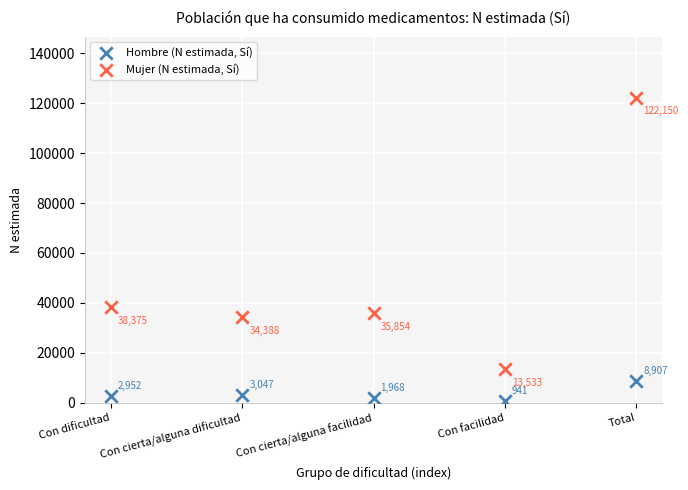

Across all data points, what is the average Y value?

26212